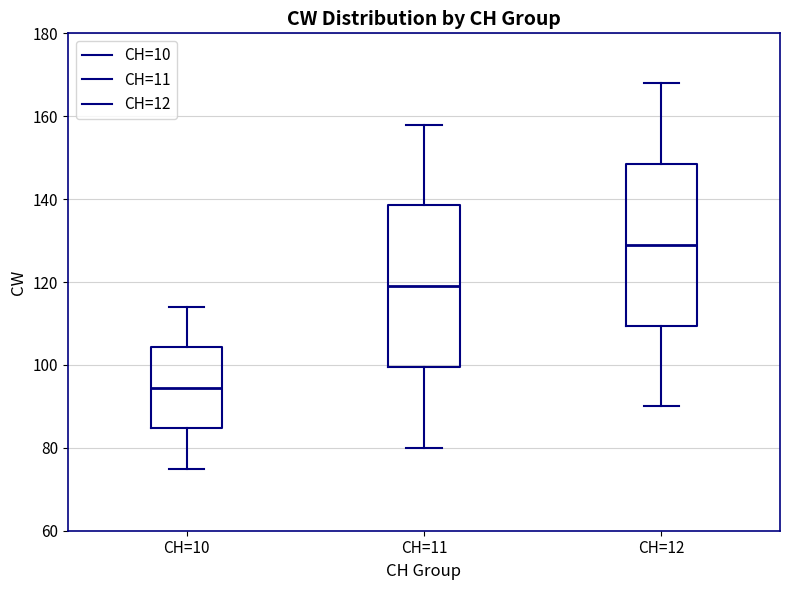

Where is the lower edge of the box for CH=11 on the y-axis? The values are not printed on the chart, so give them approximately, as read against the axis.

100